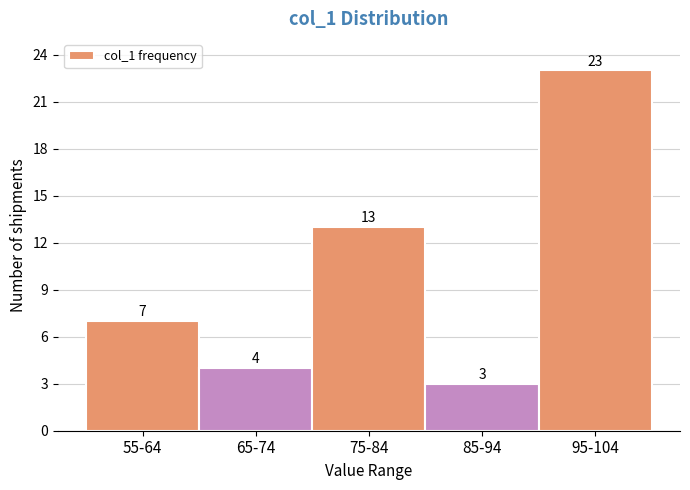

Reading left to right, what are all the values shown in this chart?

7	4	13	3	23